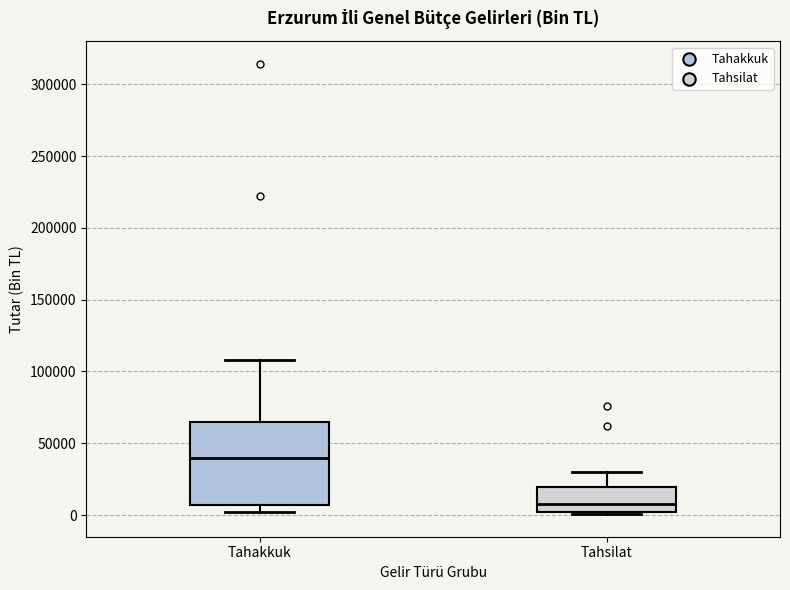

Which box's median line is the lowest?

Tahsilat